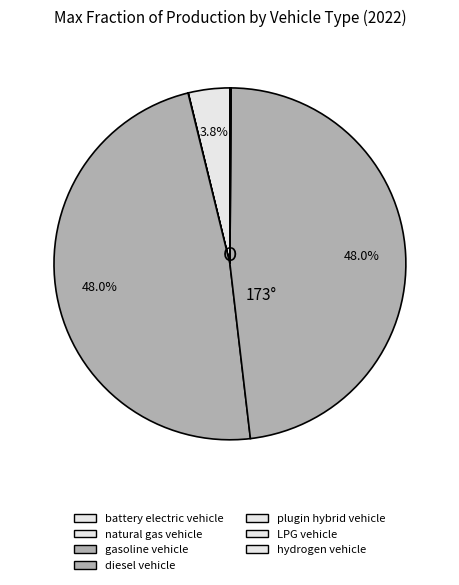

To the nearest percent, what is the average slice percentage?

14%